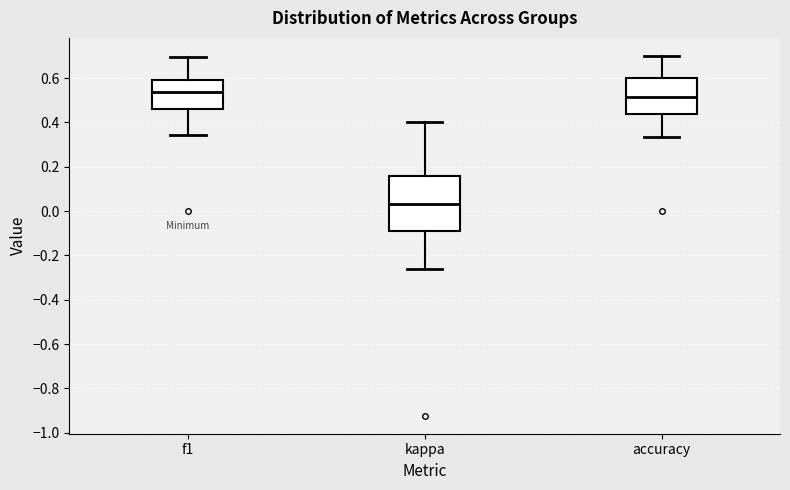

Reading left to right, read every box against the y-axis: the position of its median line, the range the box covers, and the ends of its whiskers. The values are not printed on the chart, so give them approximately, as read against the axis.

f1: median 0.54, box 0.46 to 0.60, whiskers 0.34 to 0.70
kappa: median 0.04, box -0.10 to 0.16, whiskers -0.26 to 0.40
accuracy: median 0.52, box 0.44 to 0.60, whiskers 0.34 to 0.70